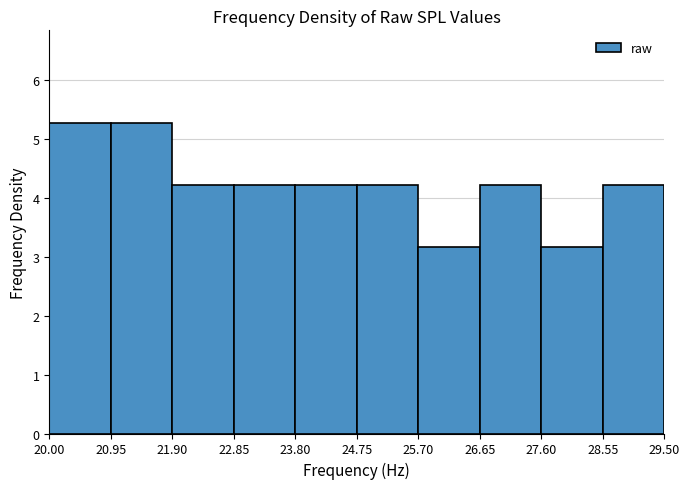

Reading left to right, list every bar in this chart as the range it spans on the x-axis followed by its height. The values are not printed on the chart, so give them approximately, as read against the axis.

20.00 to 20.95: 5.3
20.95 to 21.90: 5.3
21.90 to 22.85: 4.2
22.85 to 23.80: 4.2
23.80 to 24.75: 4.2
24.75 to 25.70: 4.2
25.70 to 26.65: 3.2
26.65 to 27.60: 4.2
27.60 to 28.55: 3.2
28.55 to 29.50: 4.2